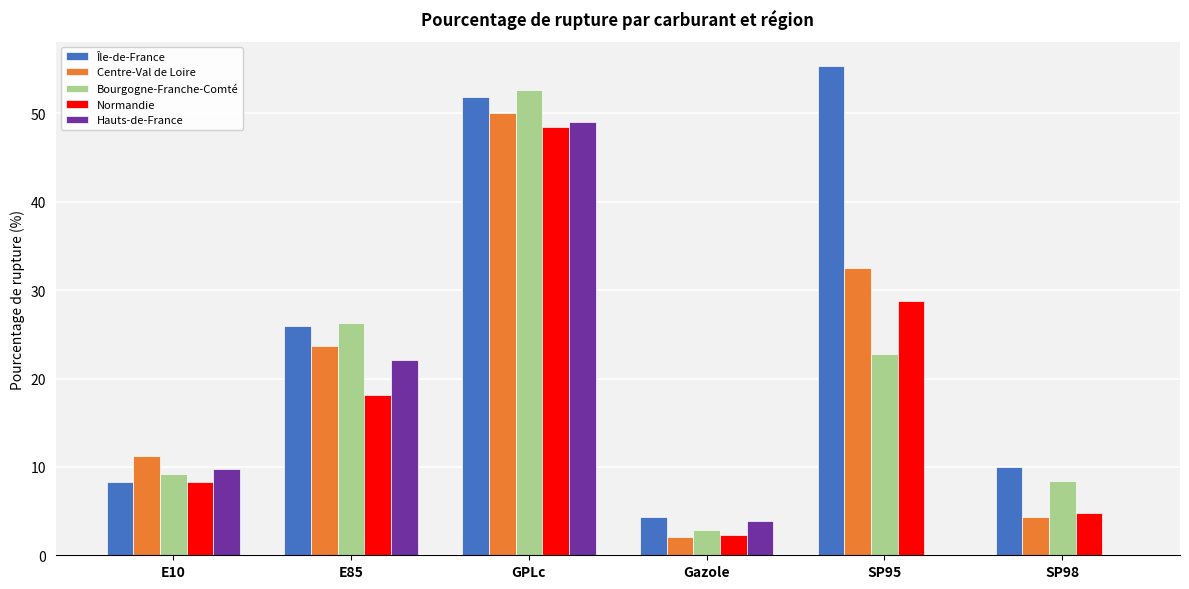

Where is Normandie nearest to the value 25?

SP95